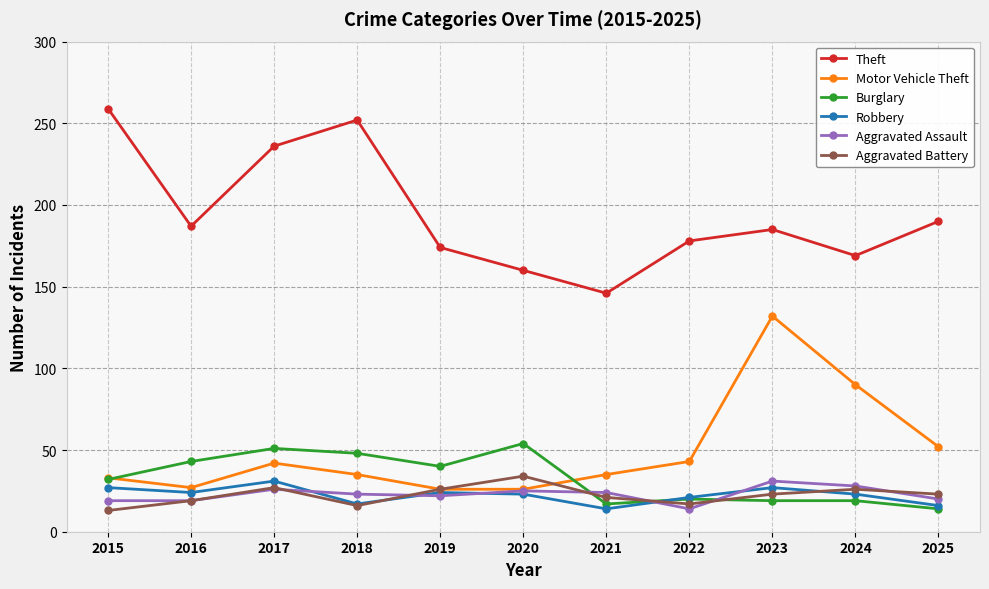

What is the total value across all series at 2020?

322